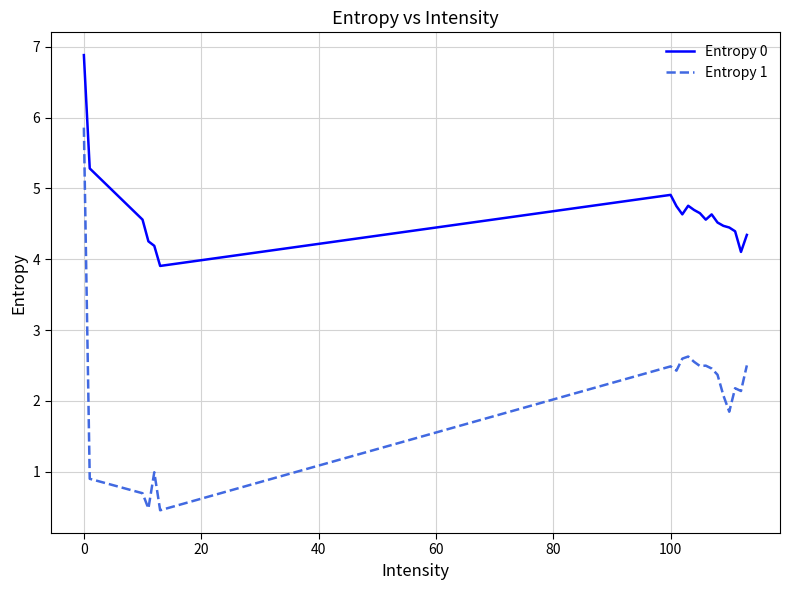

Rank the series by their average value, from highest to lowest.

Entropy 0, Entropy 1